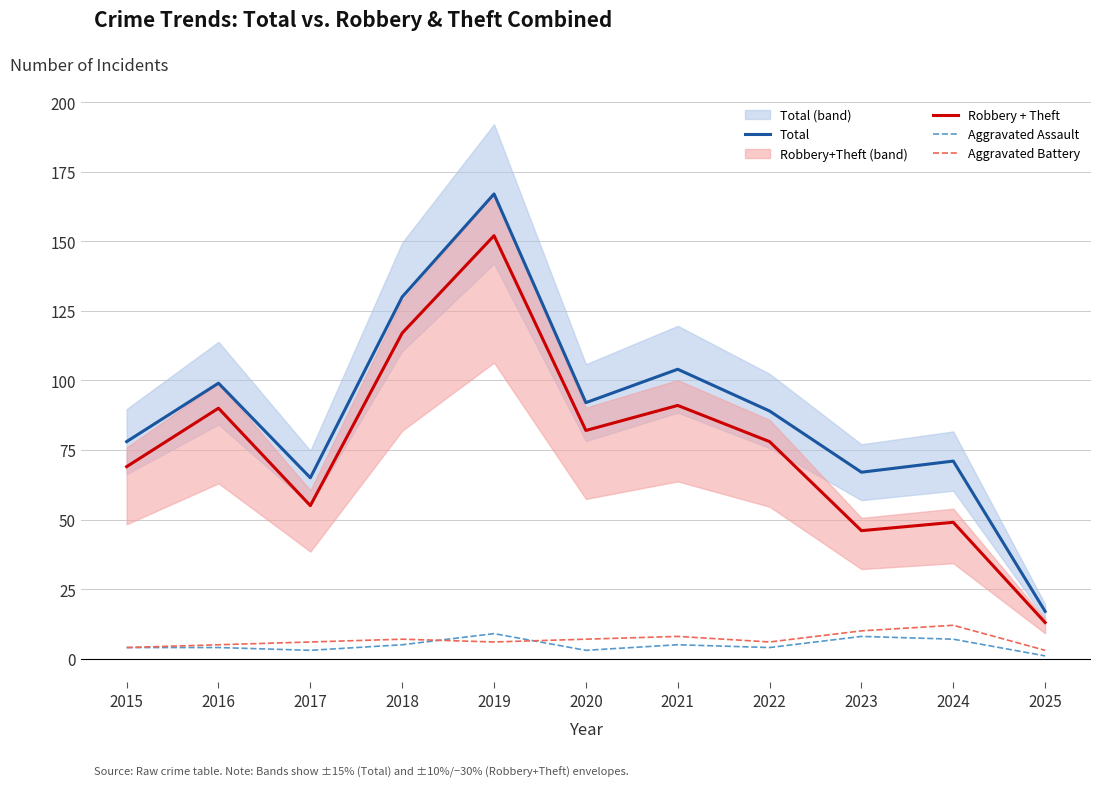

What is the value of the Total point at the 8th from the left?

89